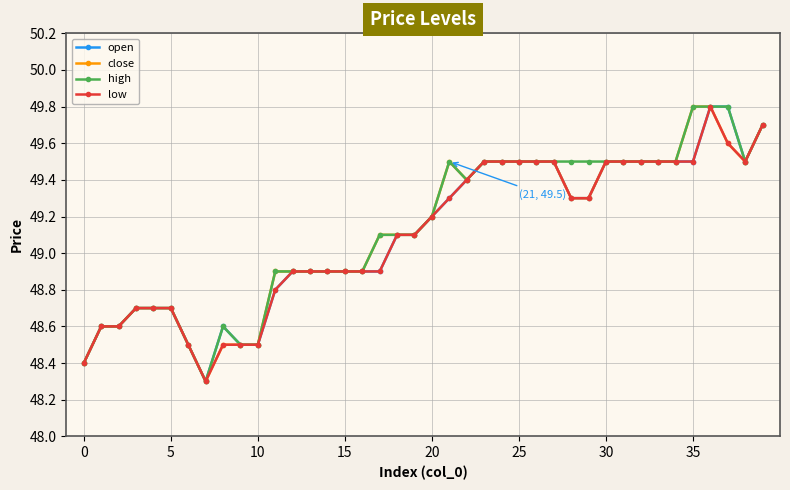

What is the smallest value displayed?

48.3